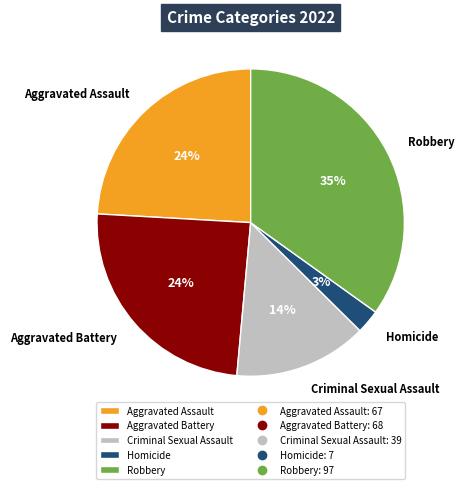

Does Criminal Sexual Assault represent more than half of the total?

No